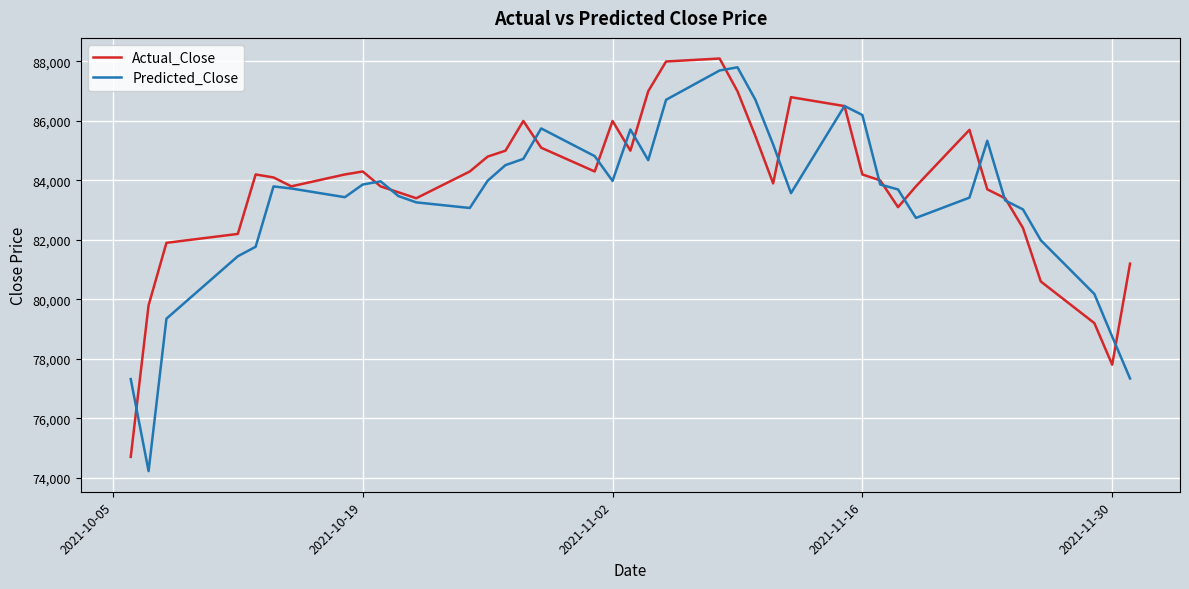

What is the smallest value displayed?

74221.3